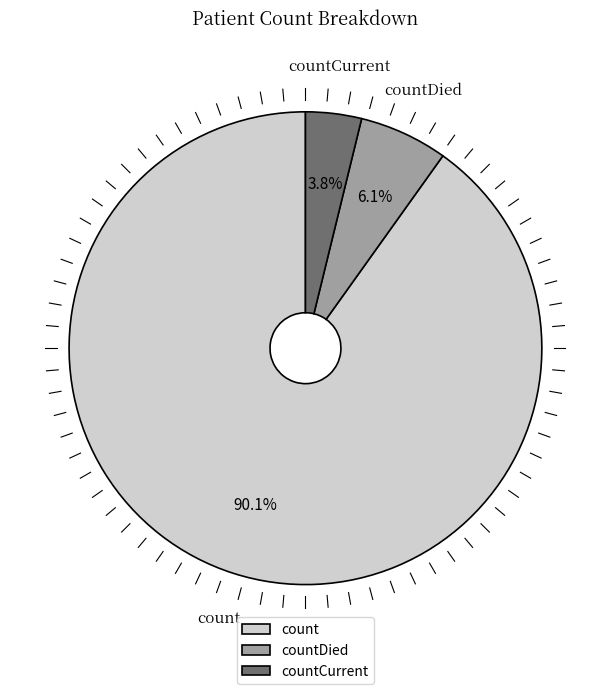

To the nearest percent, what is the difference between the largest and smallest slice percentages?

86%